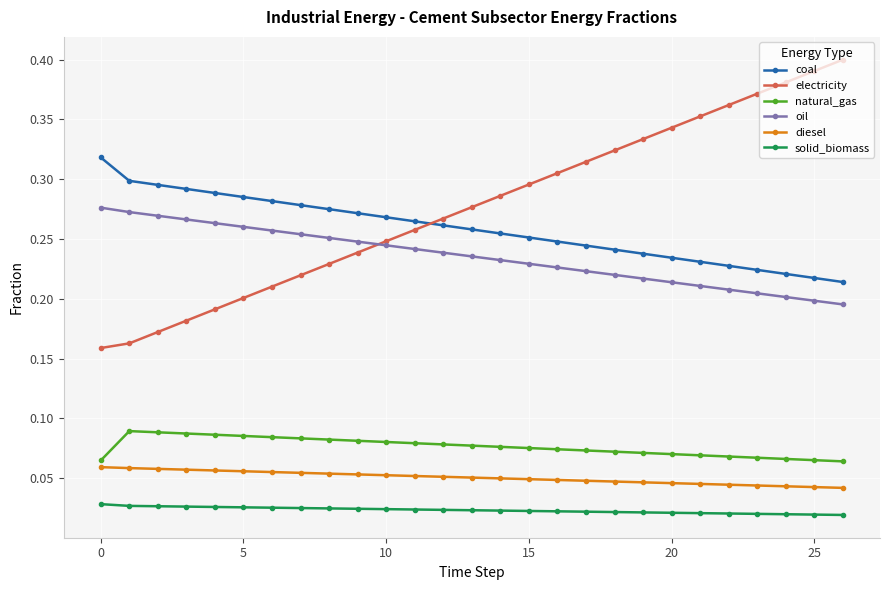

Which series has the largest range (max minus min)?

electricity